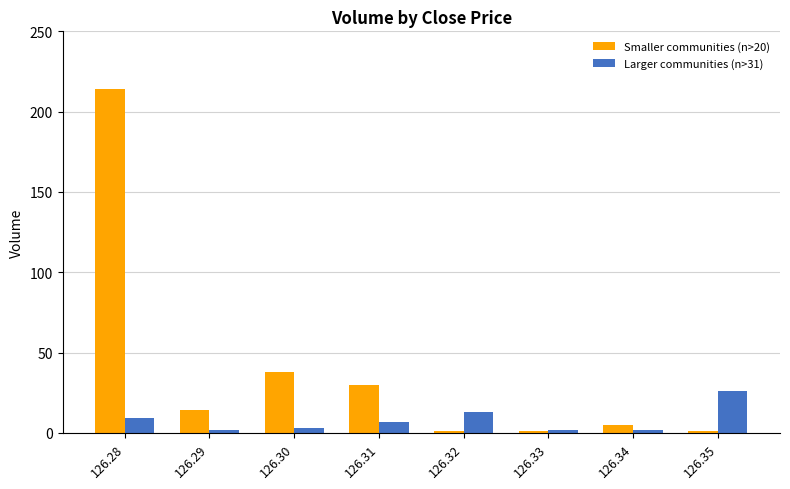

At which label is Larger communities (n>31) closest to 14?

126.32